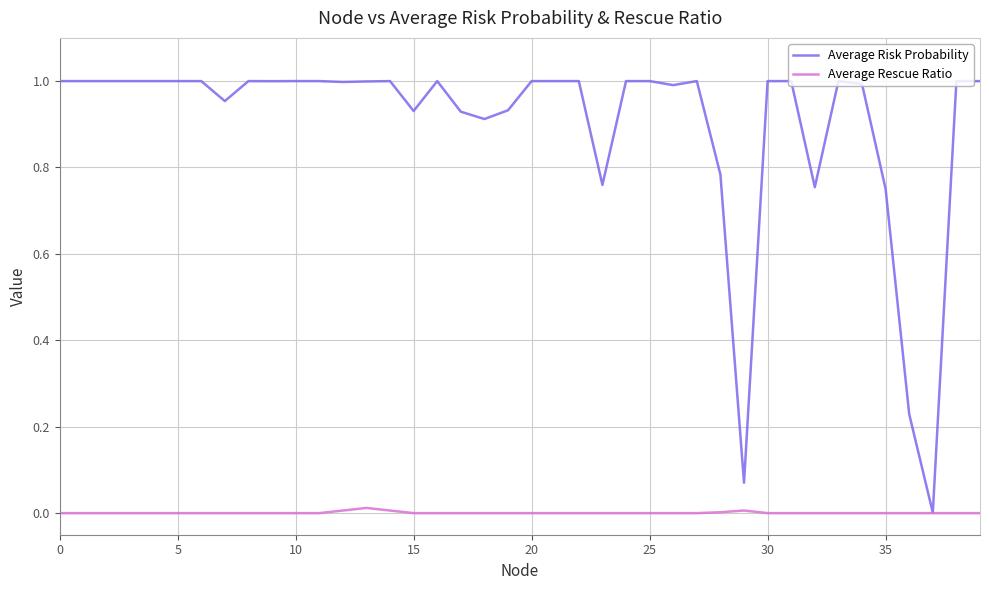

Which series has the widest spread of values?

Average Risk Probability